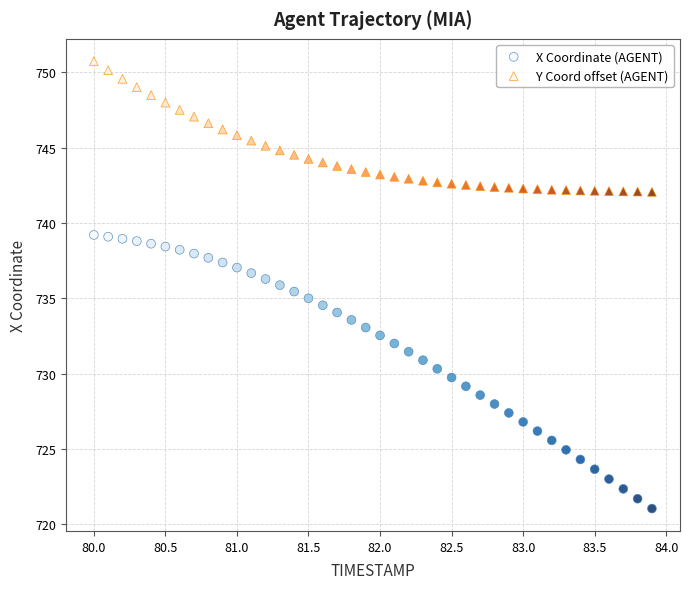

Which series reaches the minimum Y coordinate?

X Coordinate (AGENT)